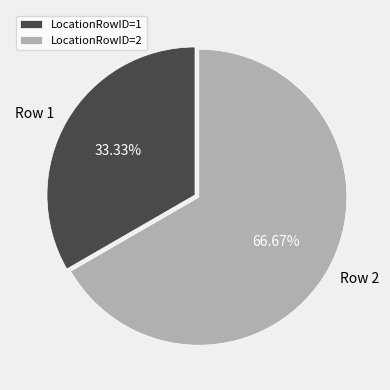

Approximately how many times larger is the value at Row 1 compared to Row 2?

0.5